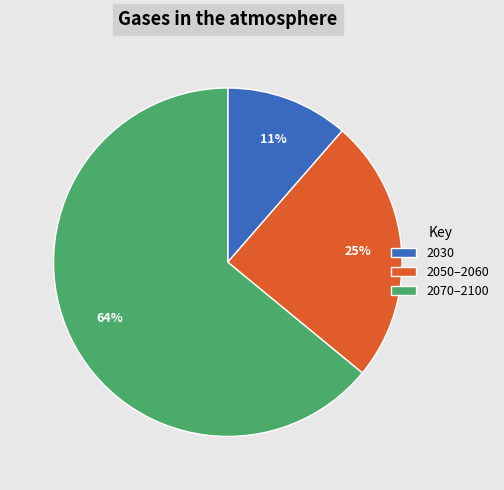

Which category has the smallest portion of the pie?

2030